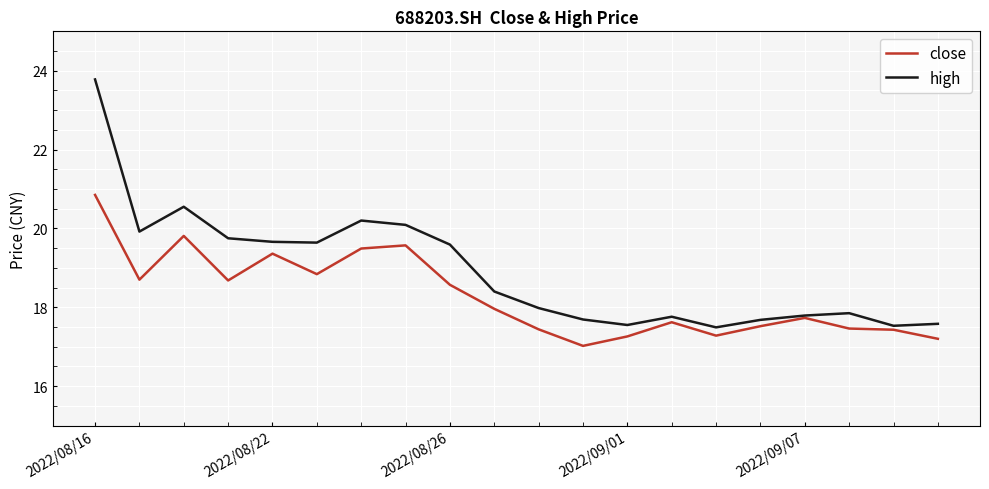

What is the average value of the high series?

18.9